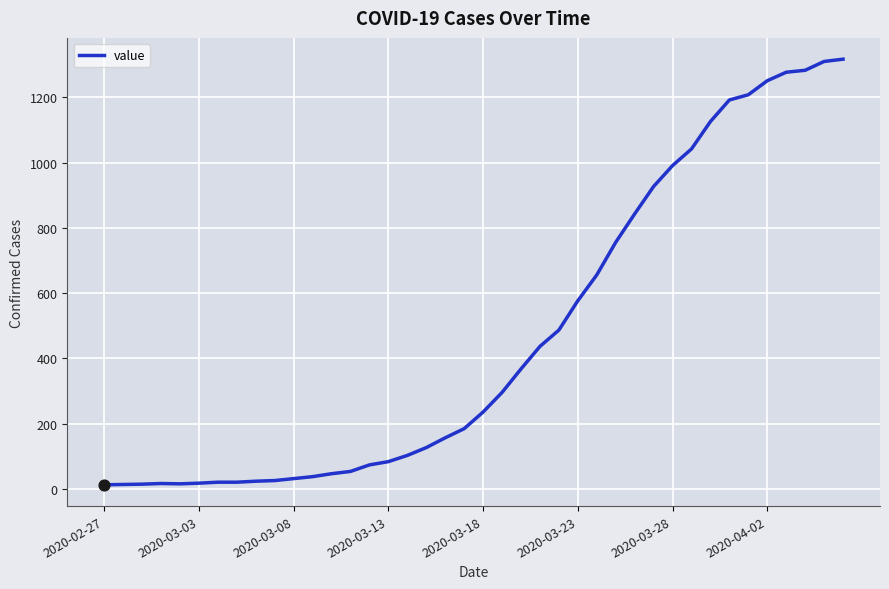

What is the difference between the maximum and minimum values?

1304